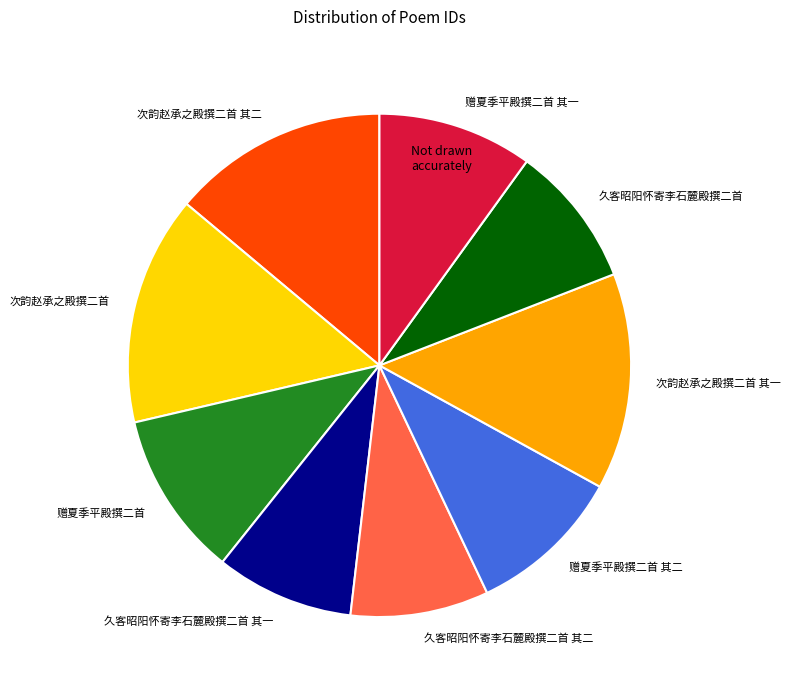

Is 赠夏季平殿撰二首 其二 the majority of the pie?

No